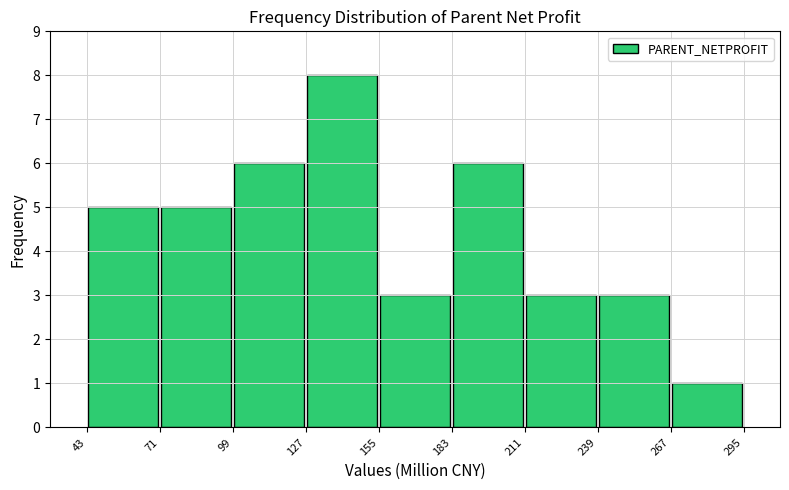

Which range on the x-axis has the tallest bar?

127 to 155